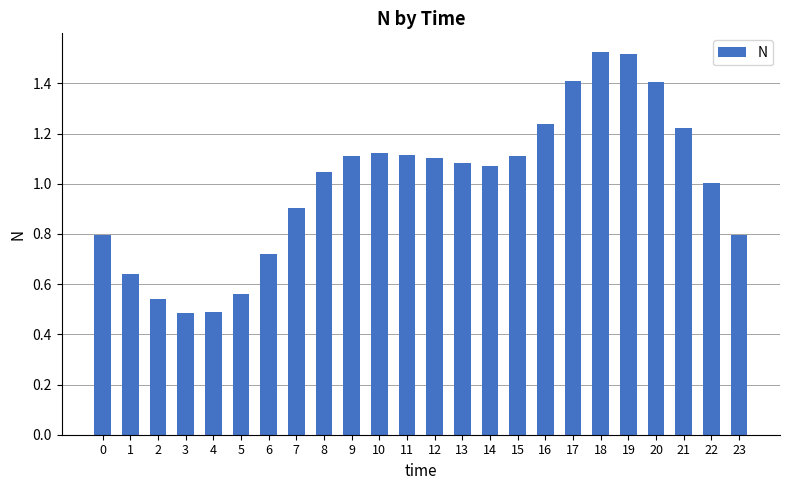

What is the sum of all values?

24.0